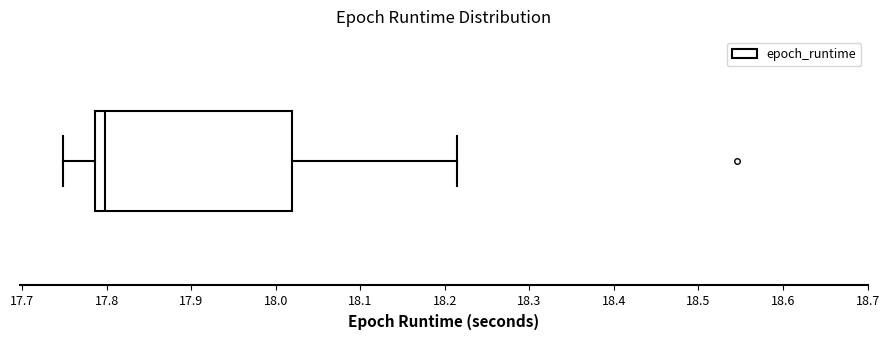

Read this box plot against the x-axis: the position of the median line, the range covered by the box, and the ends of both whiskers. The values are not printed on the chart, so give them approximately, as read against the axis.

median 17.80, box 17.79 to 18.02, whiskers 17.75 to 18.21